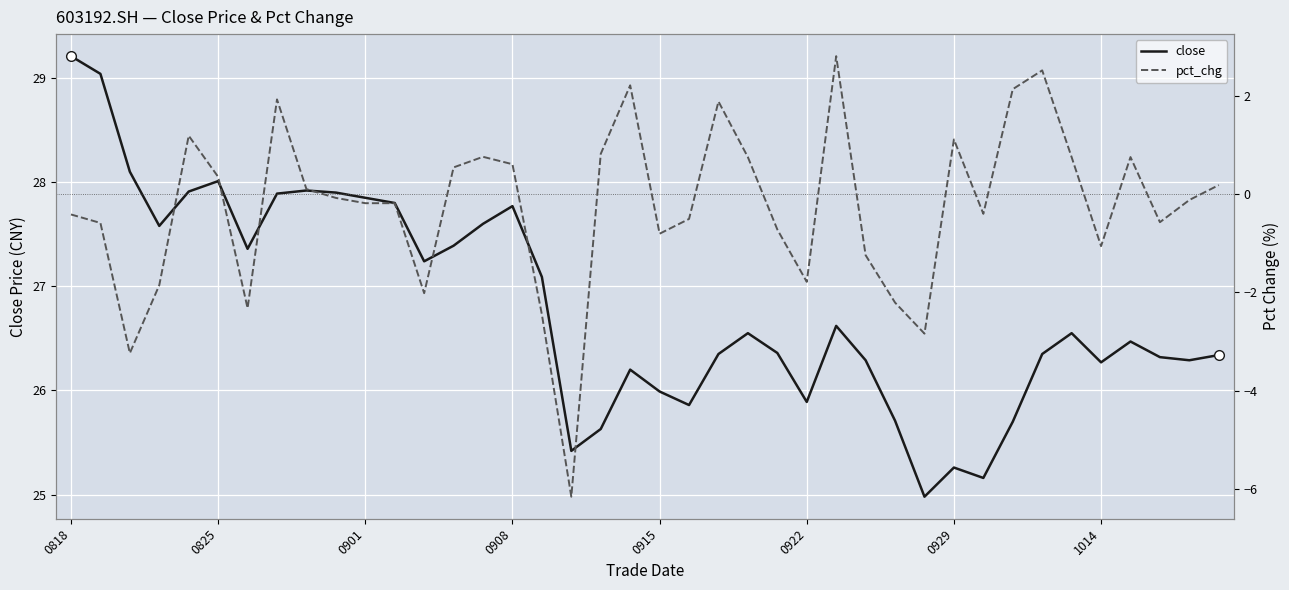

How many categories are shown in the chart?

40